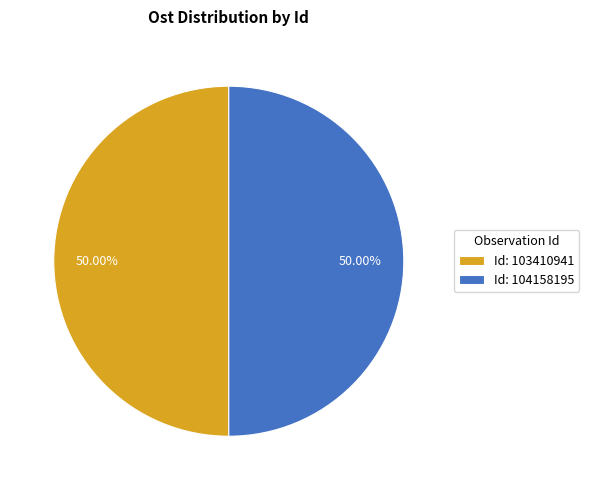

Is the sum of Id: 103410941 and Id: 104158195 greater than half?

Yes